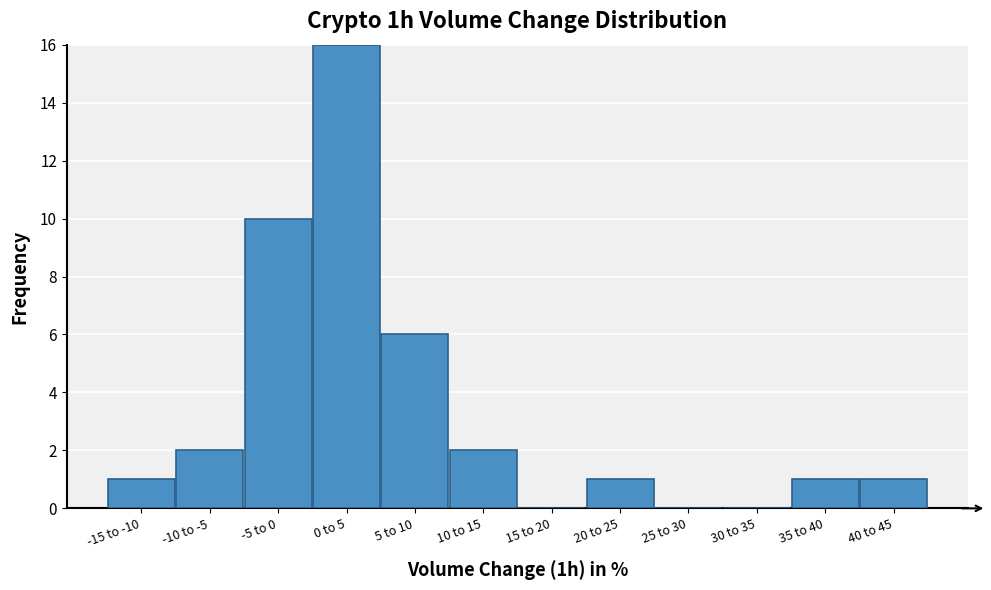

Reading left to right, transcribe all the data shown in this chart.

-15 to -10=1	-10 to -5=2	-5 to 0=10	0 to 5=16	5 to 10=6	10 to 15=2	15 to 20=0	20 to 25=1	25 to 30=0	30 to 35=0	35 to 40=1	40 to 45=1